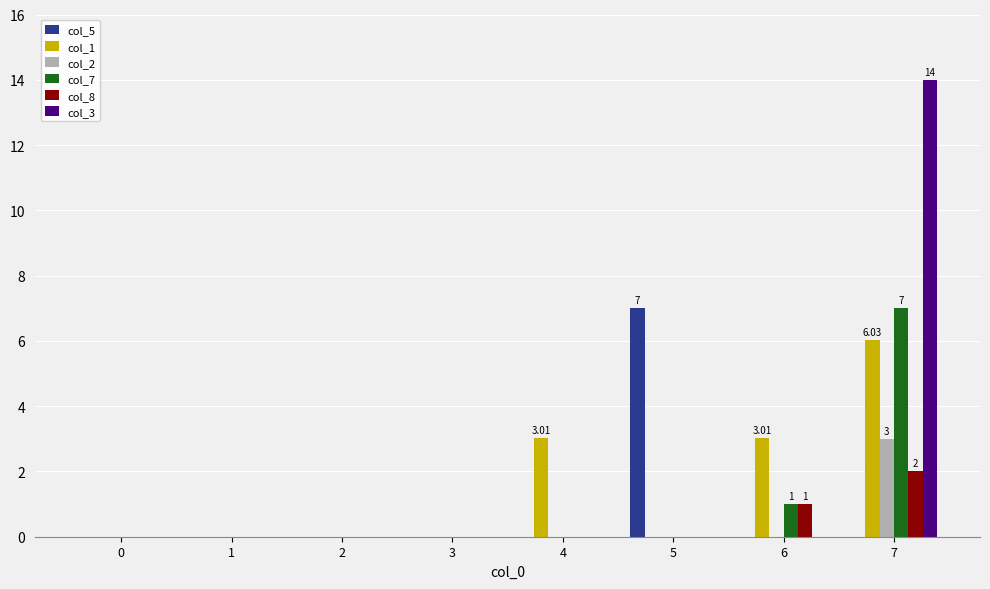

What is the average value of the col_2 series?

0.4